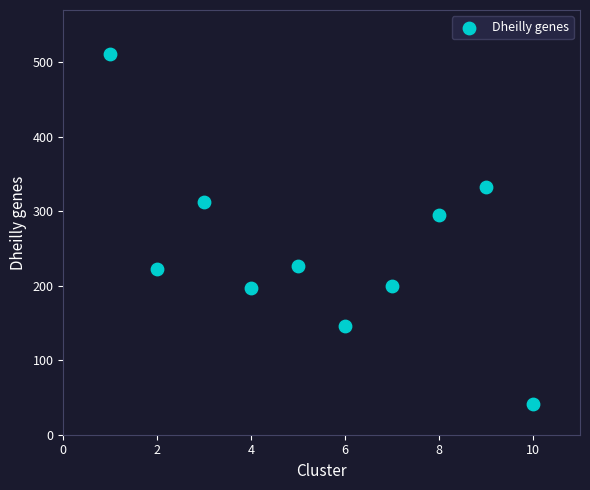

What is the range of X values (max minus min)?

9